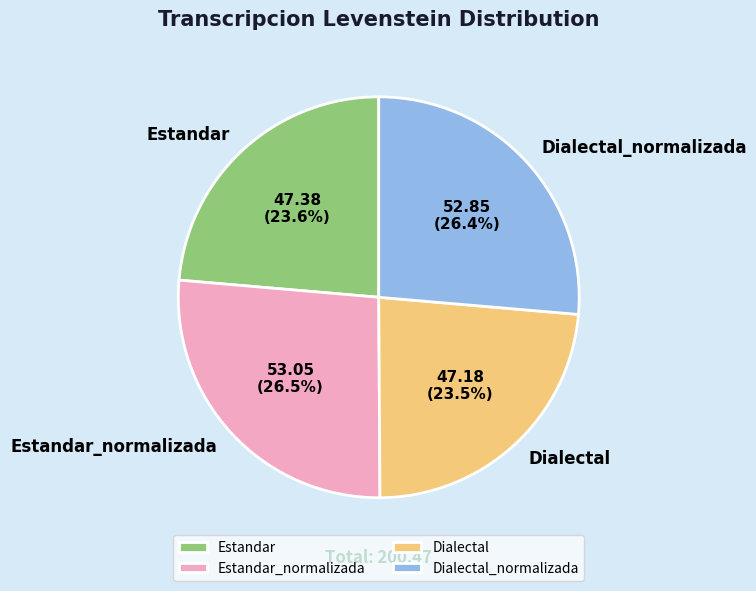

What portion of the pie excludes Estandar?

76.4%